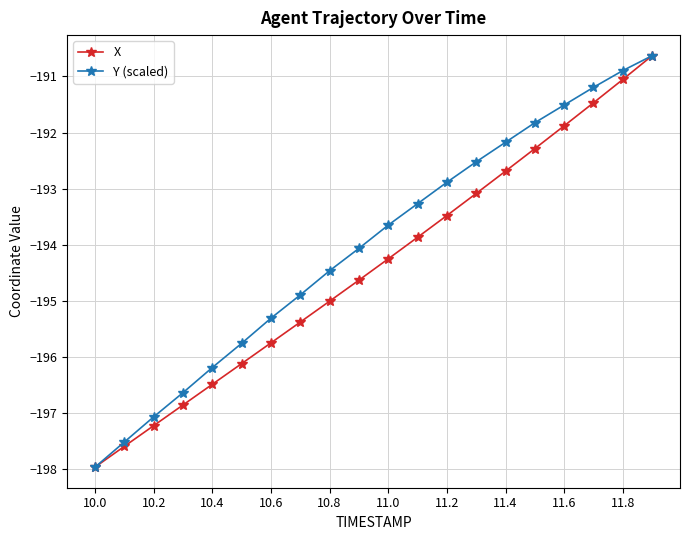

List the series in order of their overall mean, lowest first.

X, Y (scaled)